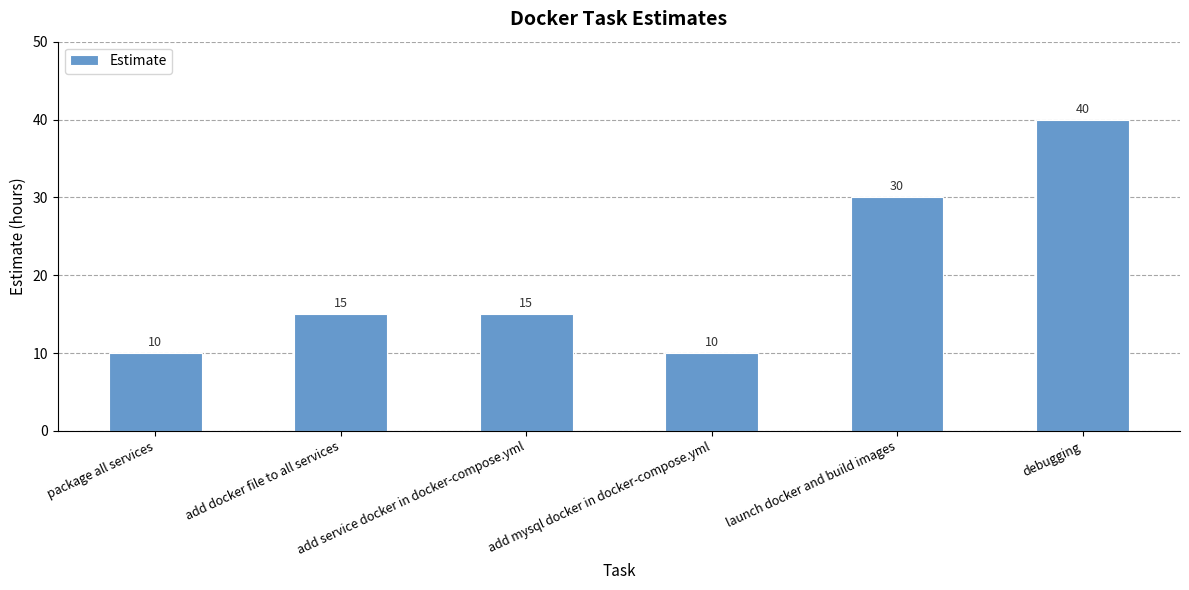

Which label corresponds to the largest value in the chart?

debugging